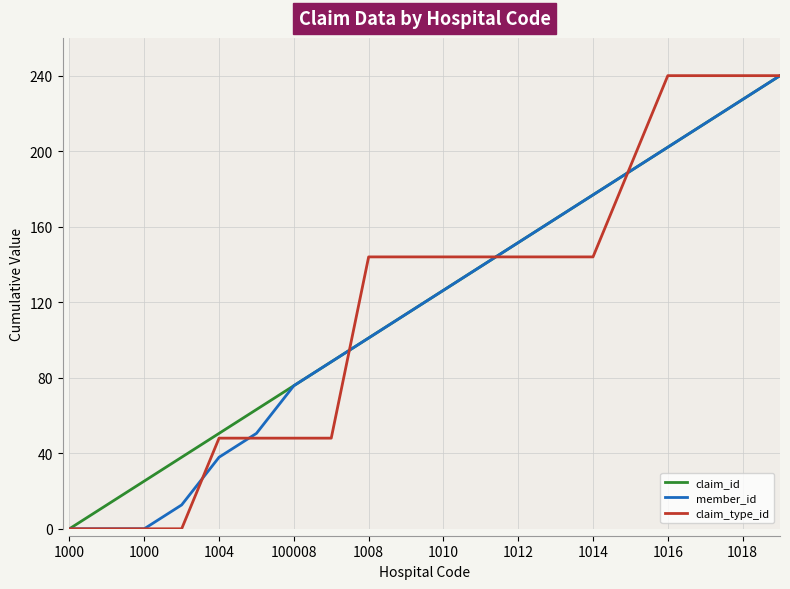

What is the maximum value for claim_id?

240.0